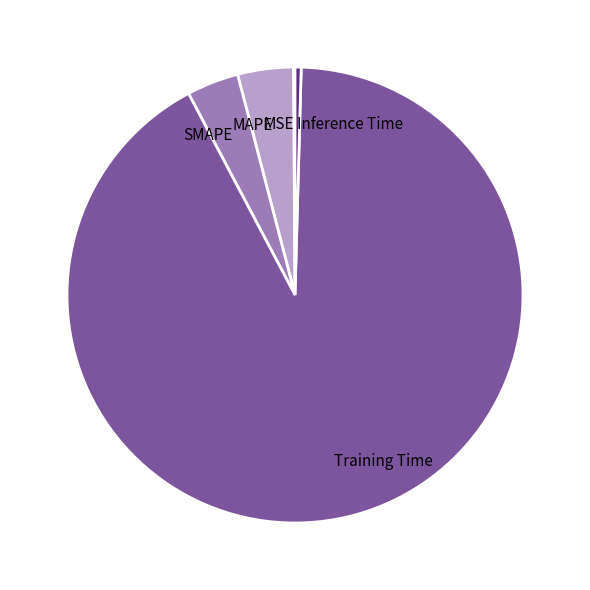

Which slice is the largest?

Training Time